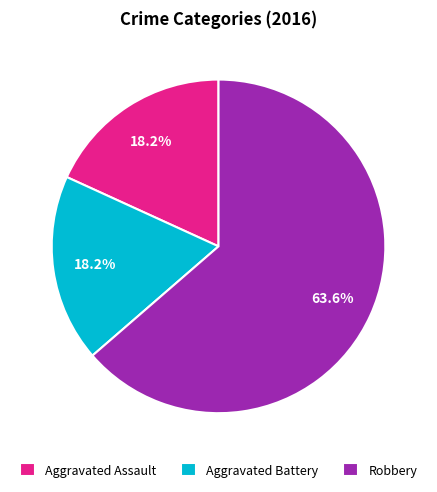

Which category accounts for the majority?

Robbery